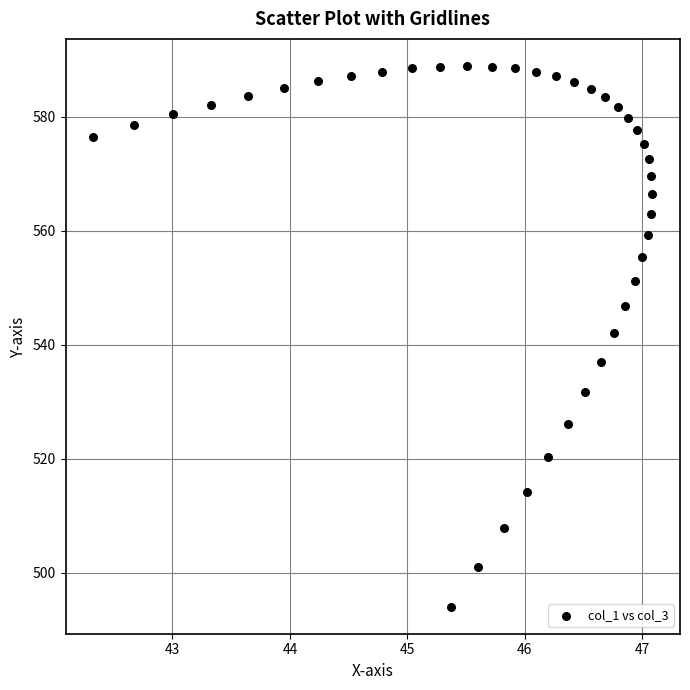

What is the range of X values (max minus min)?

4.8